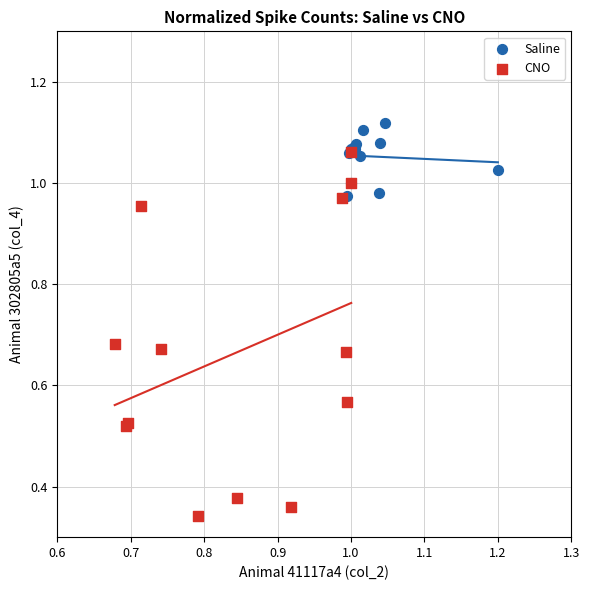

Which series reaches the minimum Y coordinate?

CNO